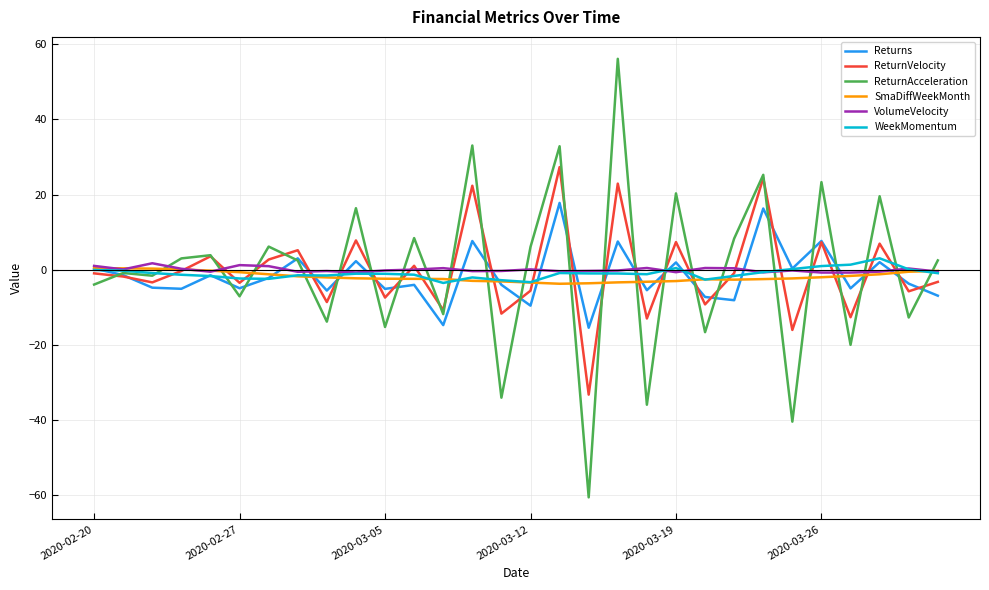

What is the minimum value shown in the chart?

-60.5